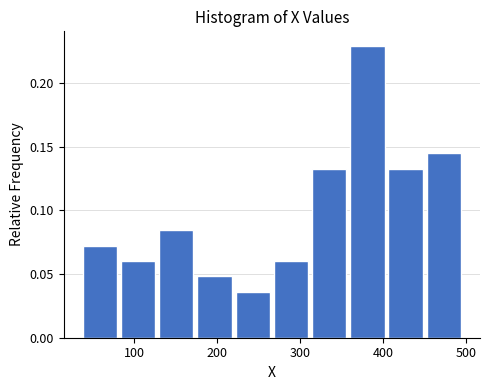

Which range on the x-axis has the tallest bar?

360 to 410